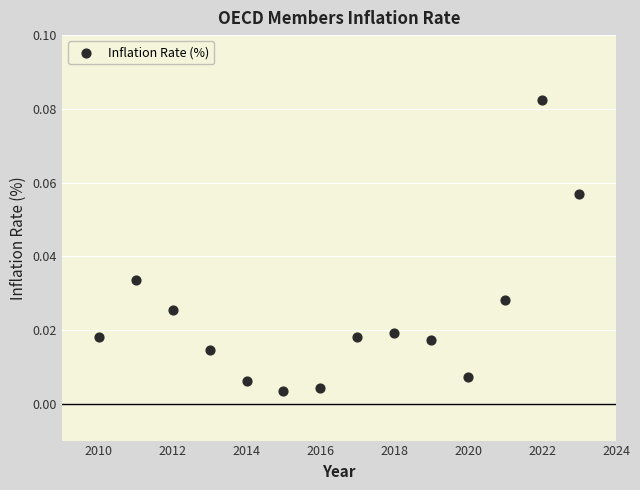

What is the range of X values (max minus min)?

13.0